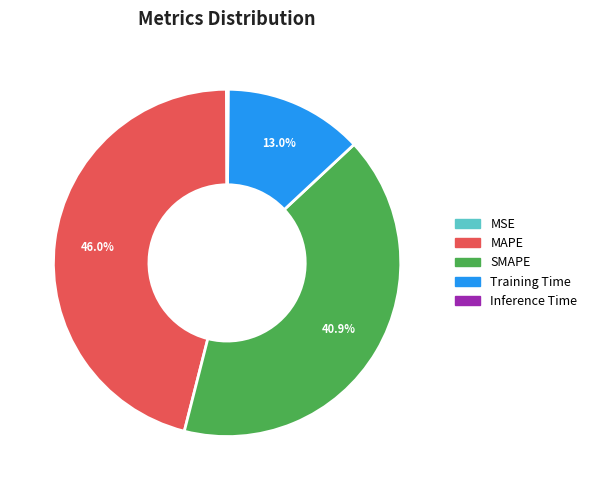

What percentage is NOT represented by Training Time?

87.0%